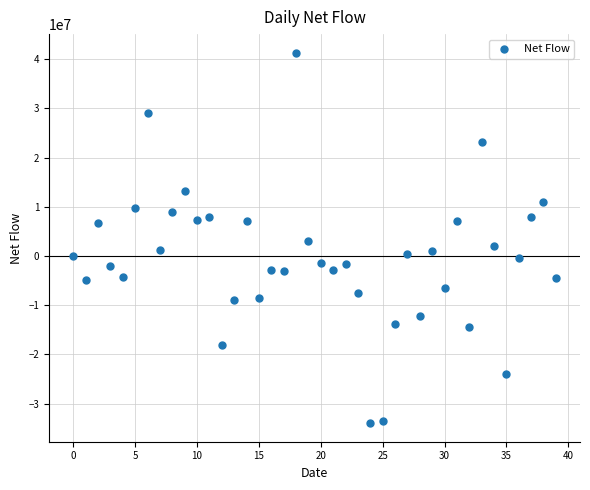

What is the range of Y values (max minus min)?

75332677.2